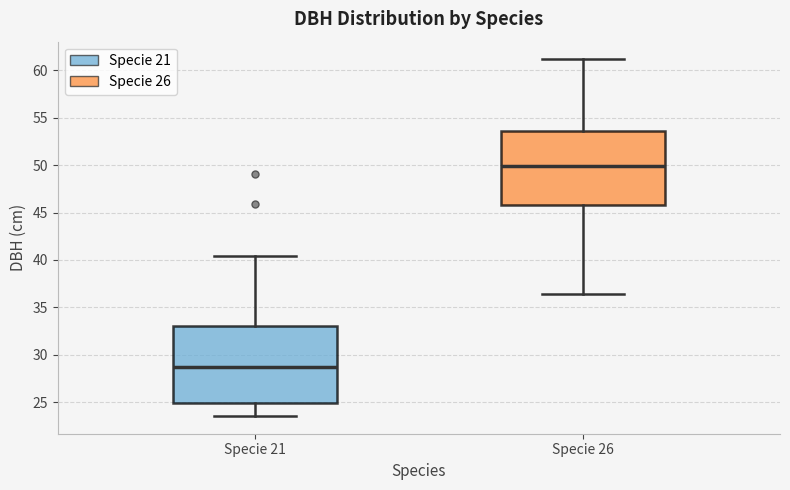

Which box has the lowest median line?

Specie 21